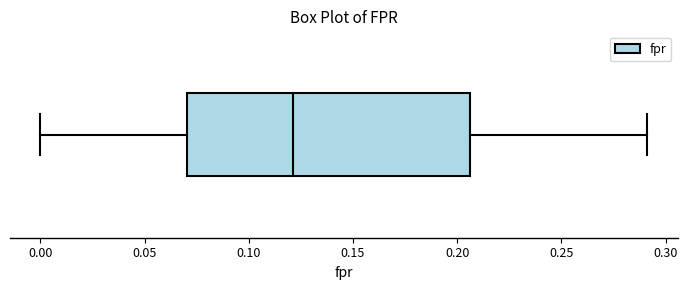

Transcribe this box plot: give where the median line is, the range the box spans, and where the two whiskers end, as read against the x-axis. The values are not printed on the chart, so give them approximately, as read against the axis.

median 0.120, box 0.070 to 0.205, whiskers 0.000 to 0.290